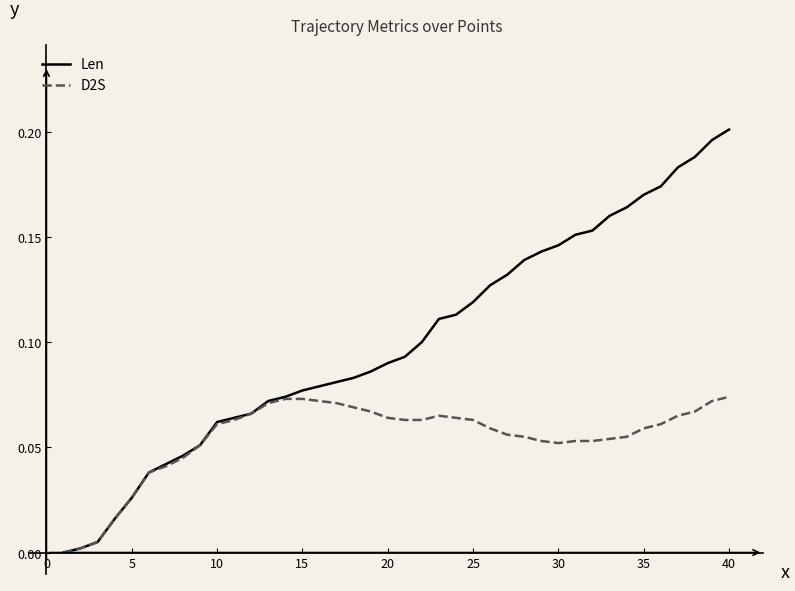

Rank the series by their average value, from lowest to highest.

D2S, Len